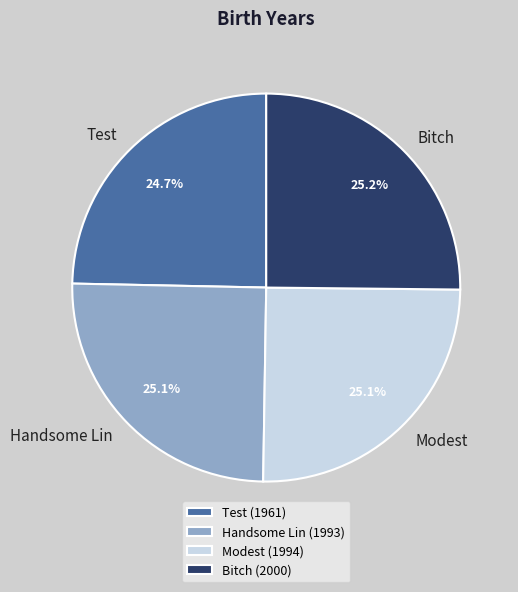

What percentage is NOT represented by Bitch (2000)?

74.8%